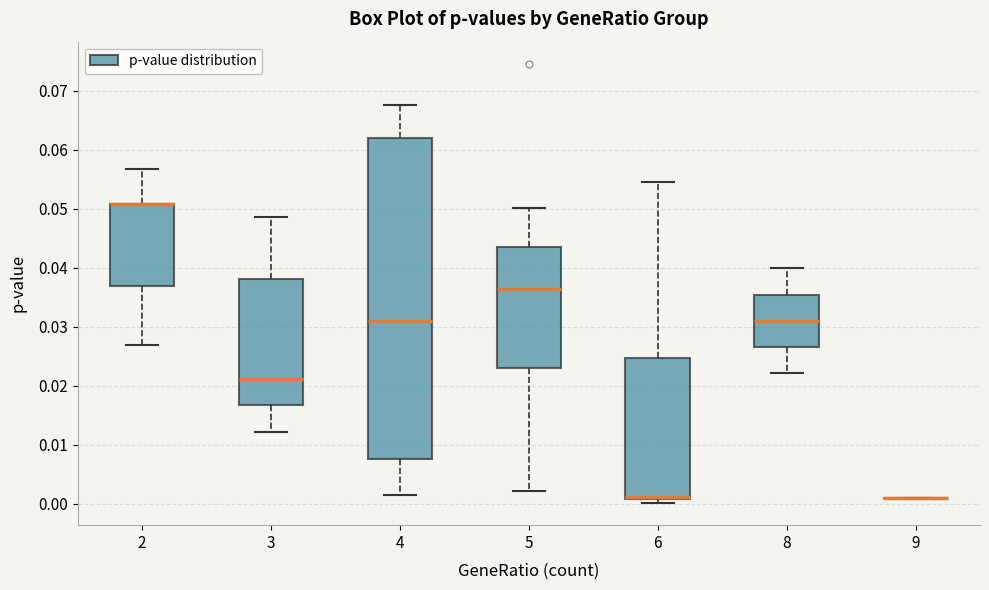

Where is the upper edge of the box at x = 4 on the y-axis? The values are not printed on the chart, so give them approximately, as read against the axis.

0.062